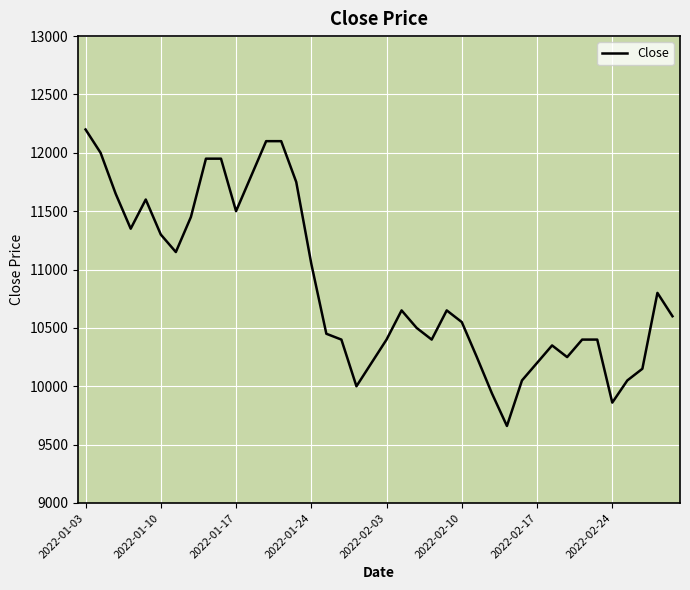

What is the difference between the maximum and minimum values?

2540